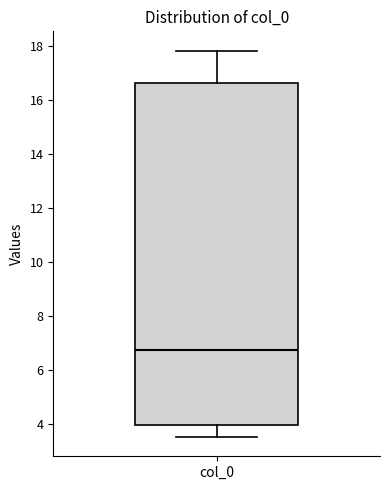

Read this box plot against the y-axis: the position of the median line, the range covered by the box, and the ends of both whiskers. The values are not printed on the chart, so give them approximately, as read against the axis.

median 6.8, box 4.0 to 16.6, whiskers 3.6 to 17.8